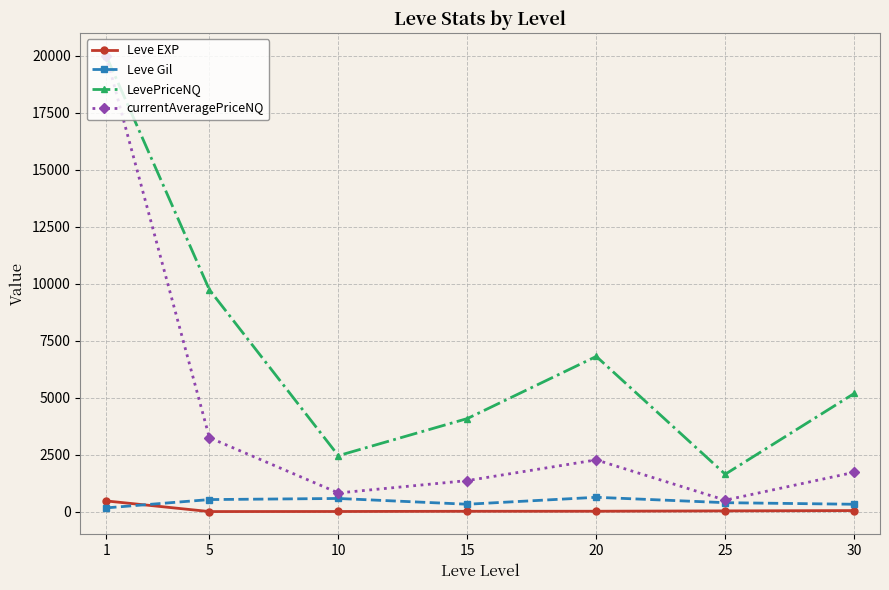

Where is LevePriceNQ nearest to the value 10820?

5